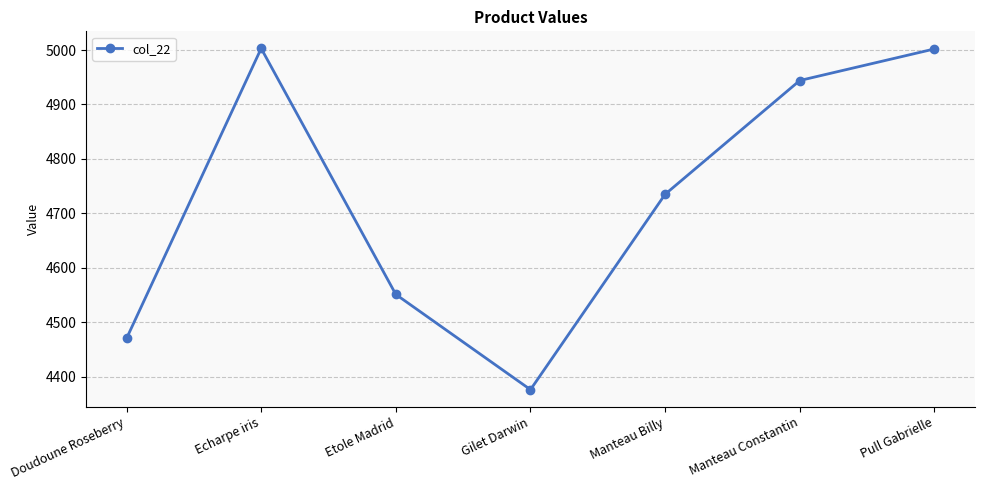

Where is the first local minimum?

Gilet Darwin